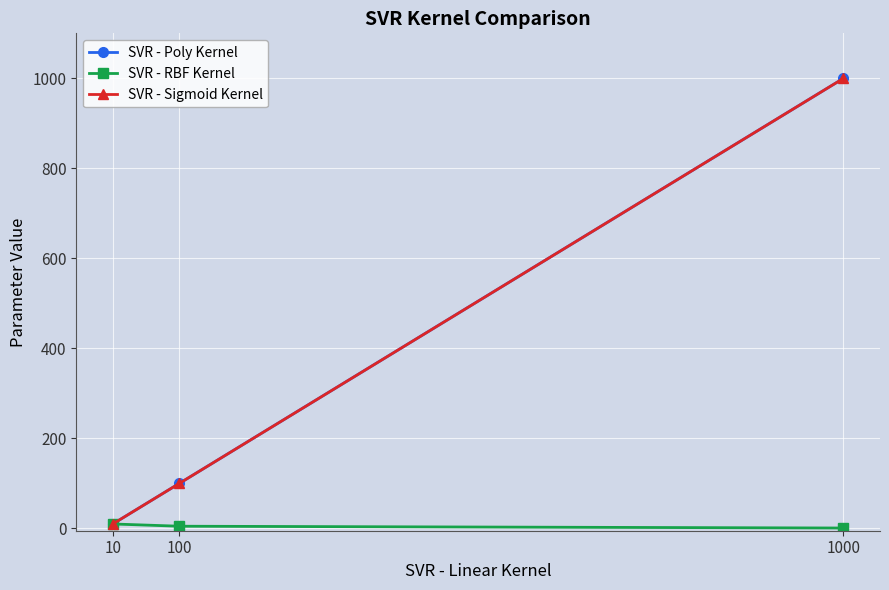

True or false: SVR - RBF Kernel has a value of 7 at 100.

False